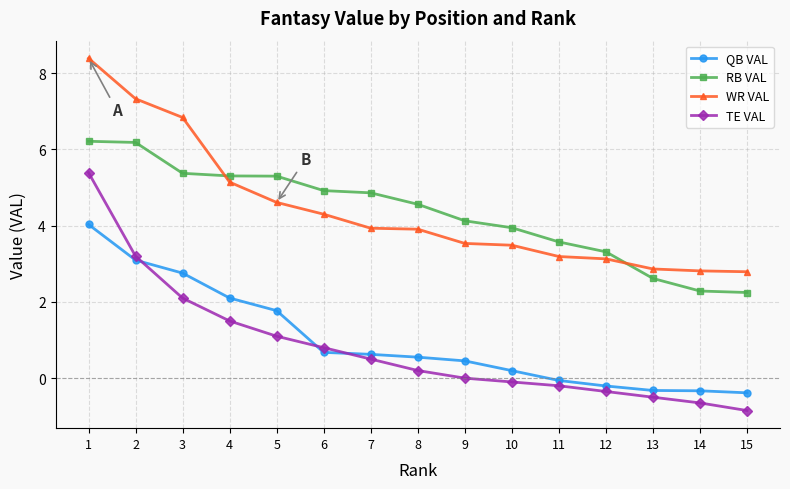

What is the difference between the maximum and minimum values in the WR VAL series?

5.6